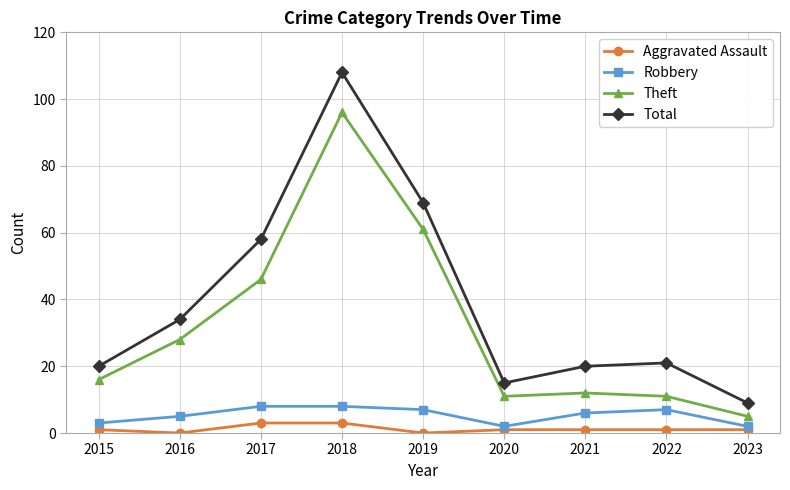

Rank the series by their maximum value, from lowest to highest.

Aggravated Assault, Robbery, Theft, Total